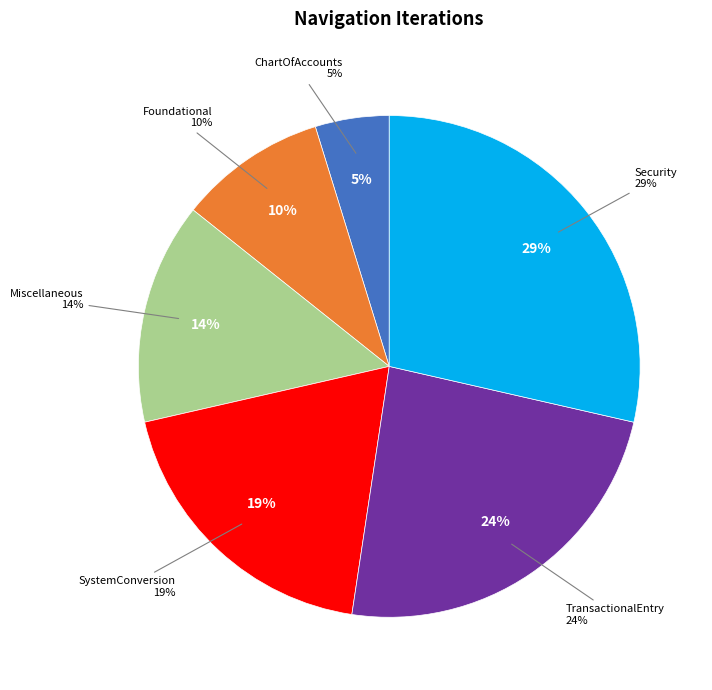

True or false: Navigated to TransactionalEntry accounts for 24% of the total.

True